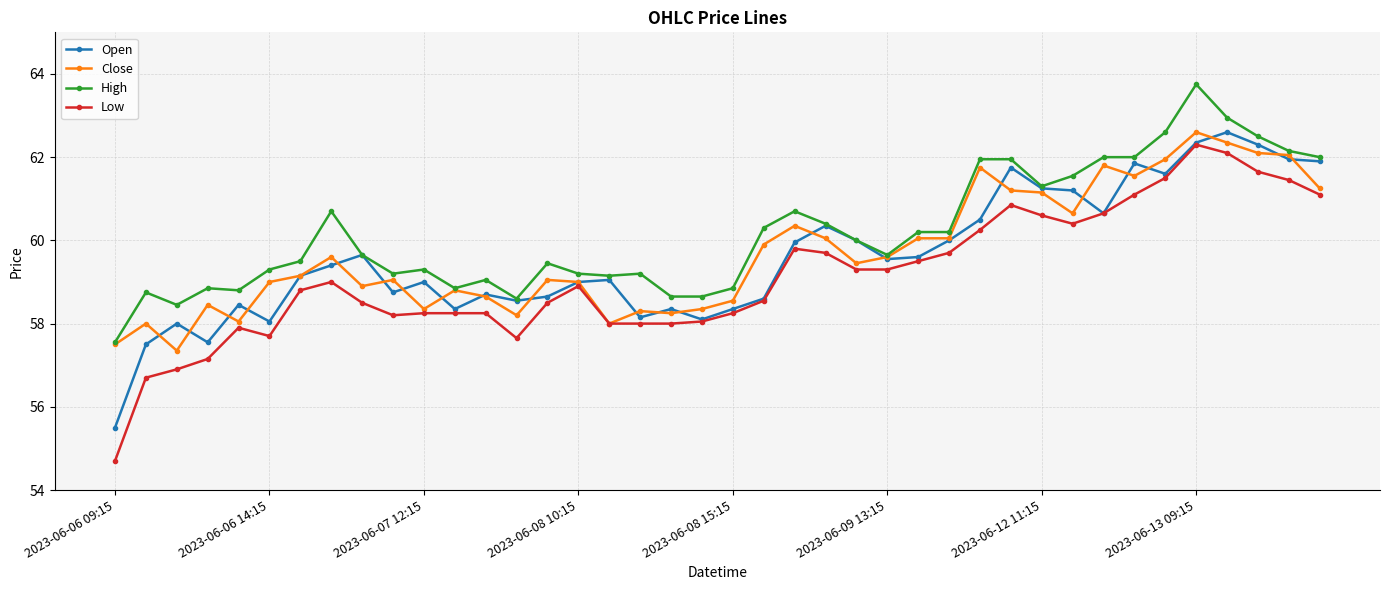

At how many categories does at least one series exceed 55?

40